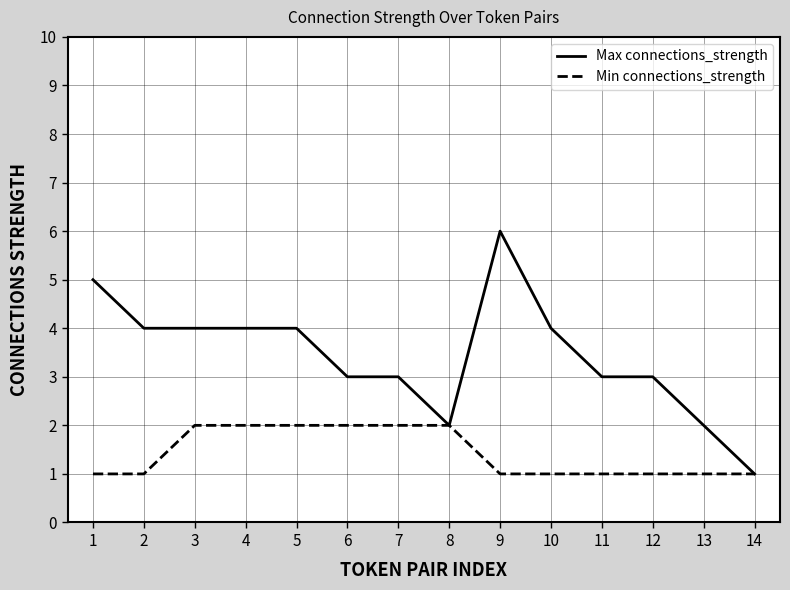

Rank the series at 3 from lowest to highest value.

Min connections_strength, Max connections_strength